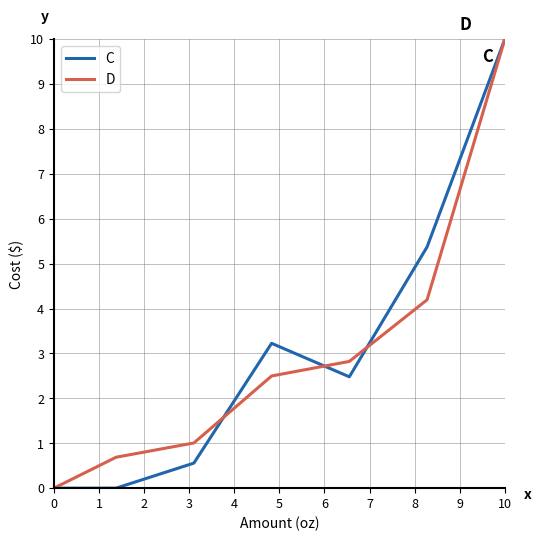

What is the greatest value displayed?

10.0